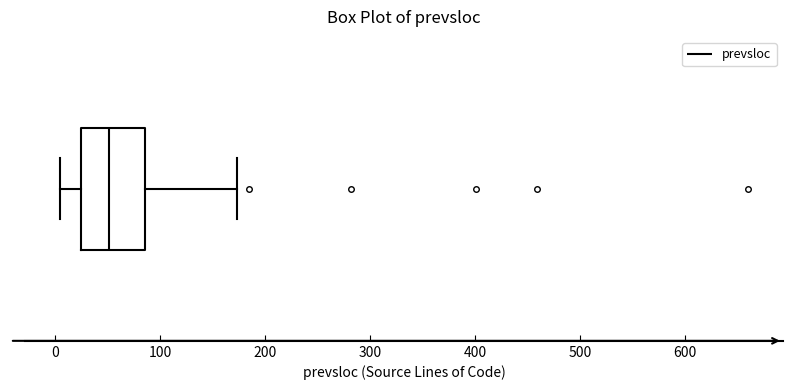

Read this box plot against the x-axis: the position of the median line, the range covered by the box, and the ends of both whiskers. The values are not printed on the chart, so give them approximately, as read against the axis.

median 50, box 20 to 90, whiskers 0 to 170